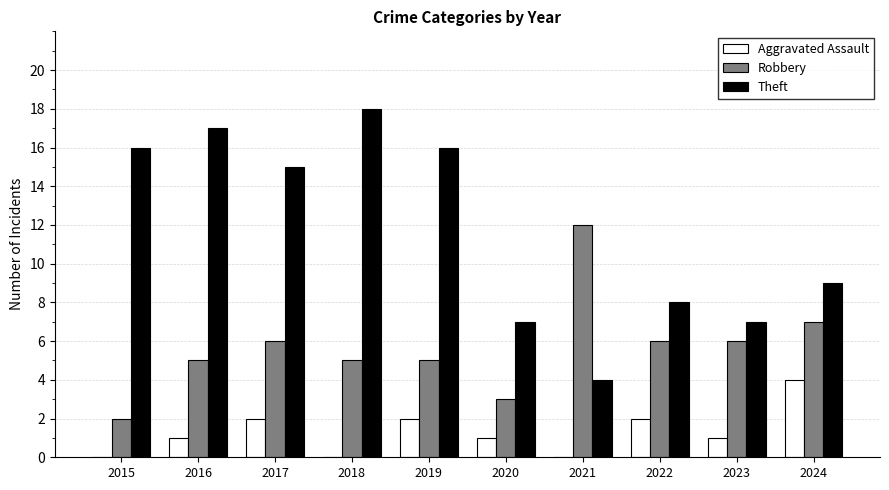

How many groups of bars are there?

10